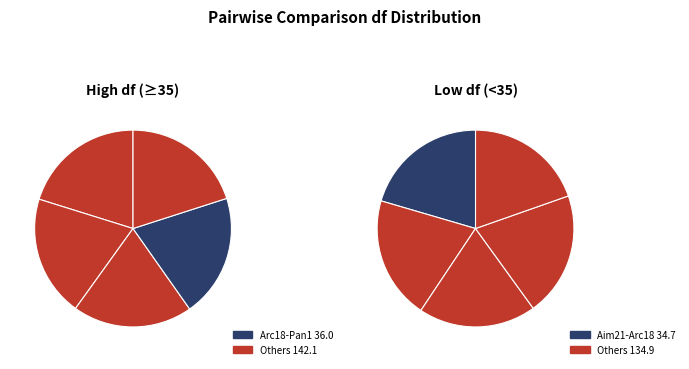

To the nearest percent, what is the average slice percentage?

10%